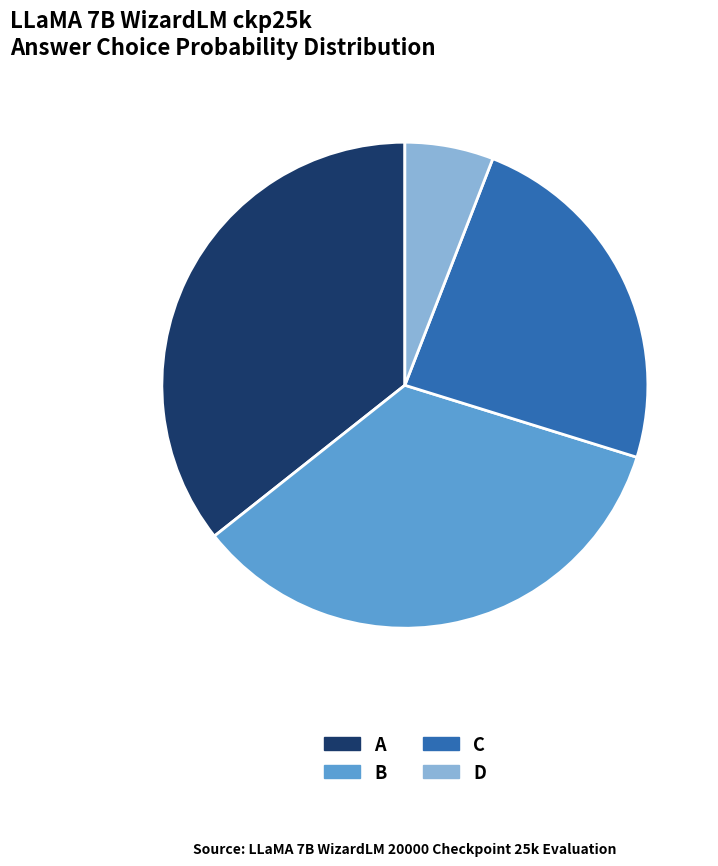

Rank the categories by value from lowest to highest.

D, C, B, A